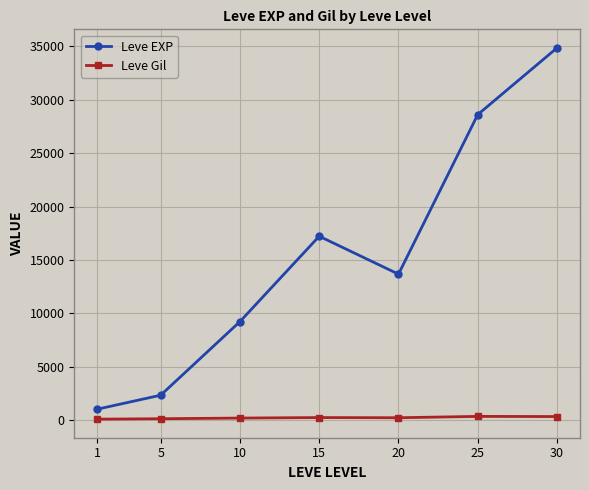

True or false: Leve EXP has more than 0 interior local peaks.

True